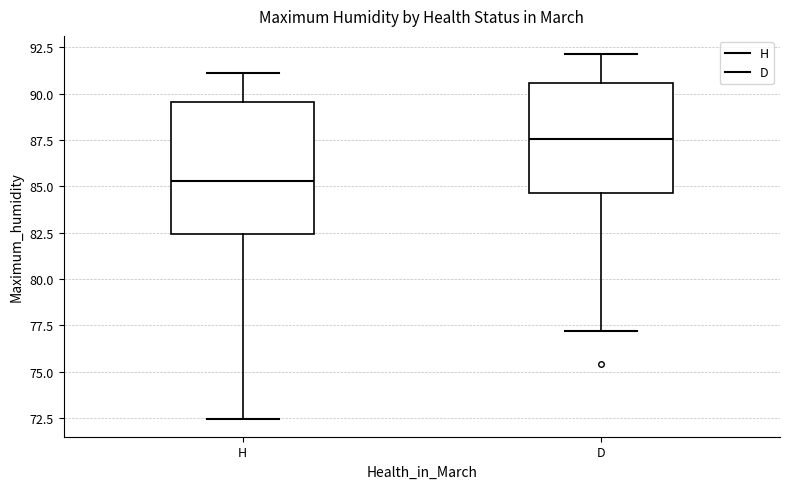

Reading left to right, transcribe this box plot: for each box, give where its median line is, the range the box spans, and where its two whiskers end, as read against the y-axis. The values are not printed on the chart, so give them approximately, as read against the axis.

H: median 85.5, box 82.5 to 89.5, whiskers 72.5 to 91.0
D: median 87.5, box 84.5 to 90.5, whiskers 77.0 to 92.0